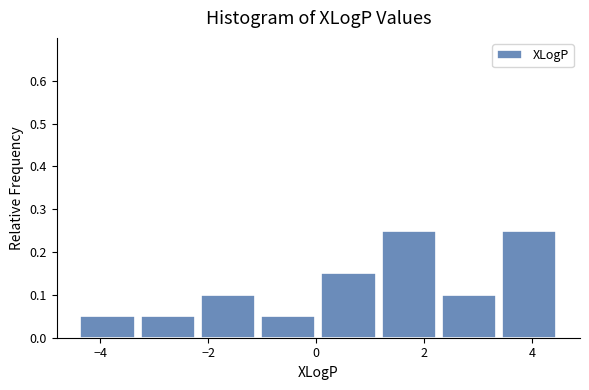

Reading left to right, transcribe this chart: for each bar, give the range it covers on the x-axis and its height. Neither the bar edges nor the heights are printed on the chart, so give them approximately, as read against the axes.

-4.4 to -3.2: 0.05
-3.2 to -2.2: 0.05
-2.2 to -1.0: 0.10
-1.0 to 0.0: 0.05
0.0 to 1.2: 0.15
1.2 to 2.4: 0.25
2.4 to 3.4: 0.10
3.4 to 4.6: 0.25